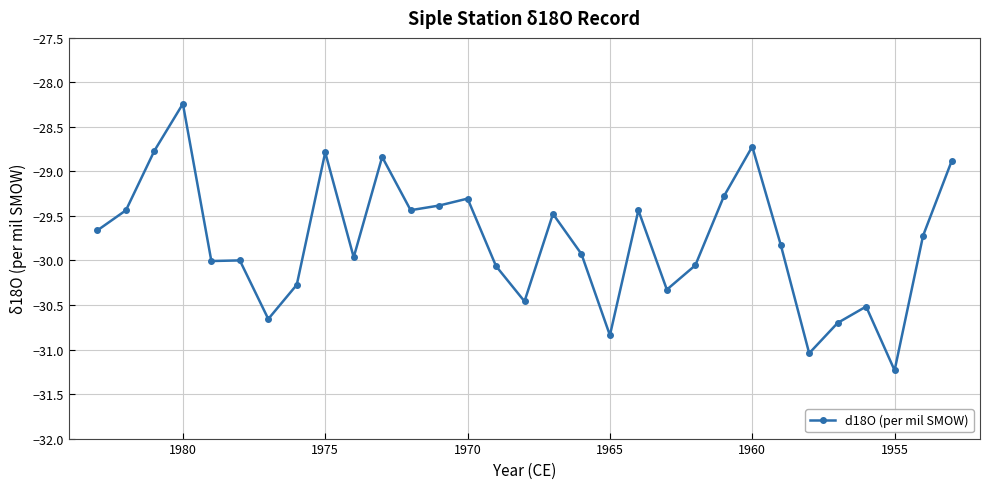

Does the chart have visible grid lines?

Yes